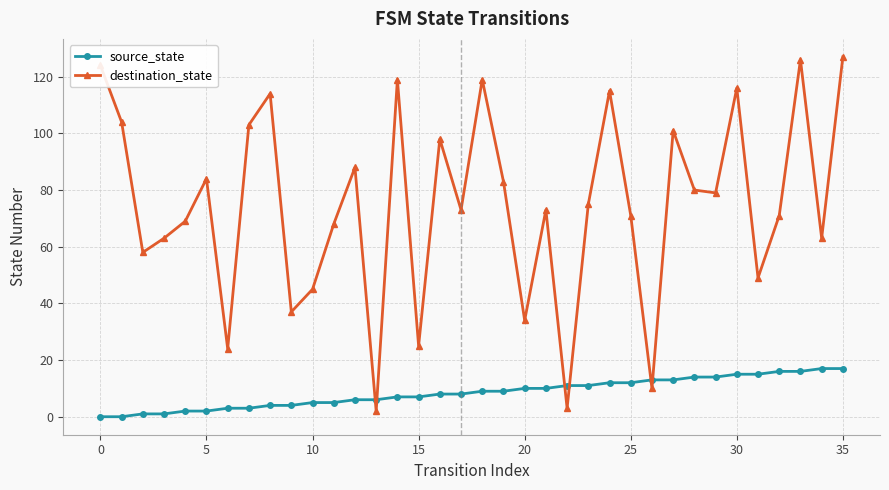

Does the chart have visible grid lines?

Yes